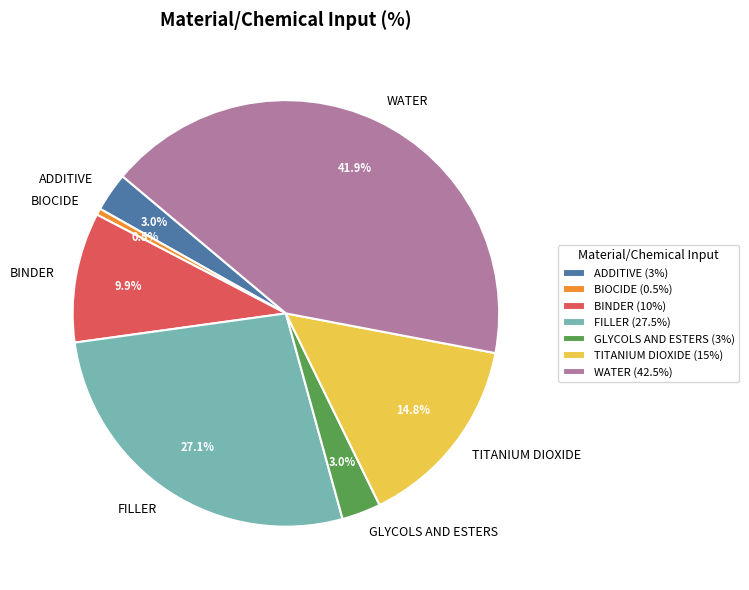

Which category has the smallest portion of the pie?

BIOCIDE